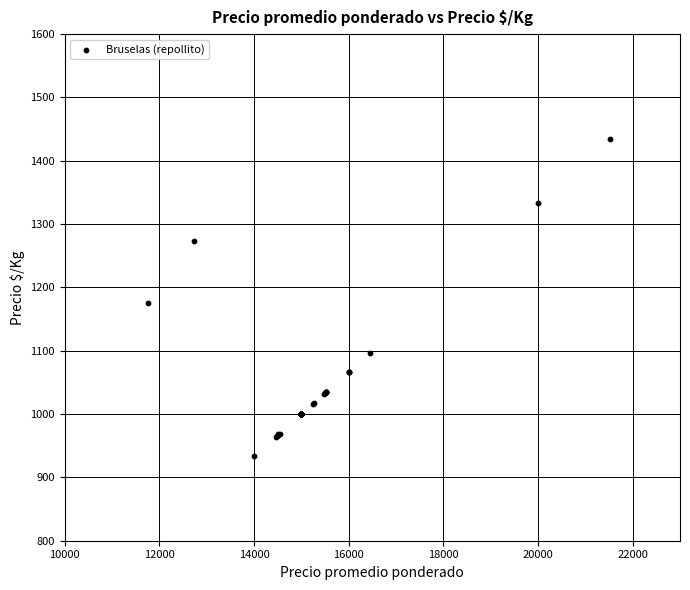

What Y value in the scatter plot is closest to 1184?

1176